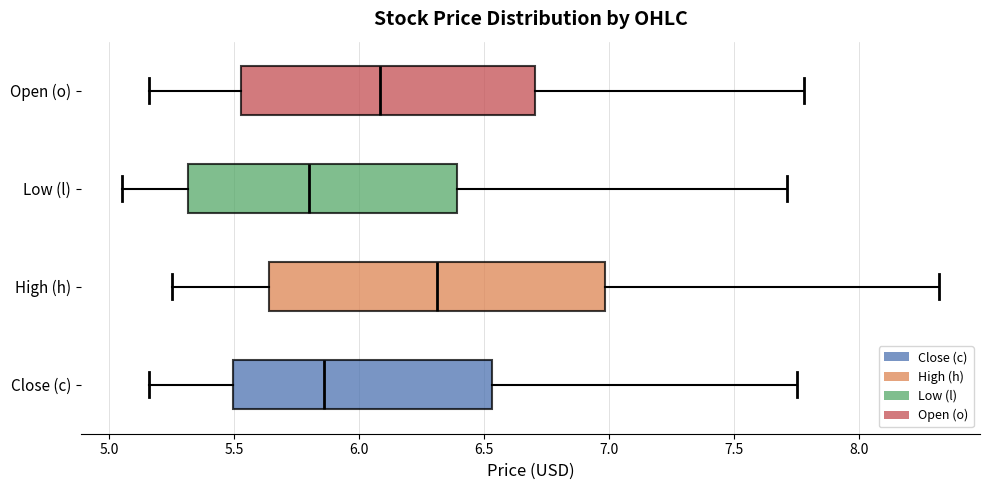

Reading bottom to top, transcribe this box plot: for each box, give where its median line is, the range the box spans, and where its two whiskers end, as read against the x-axis. The values are not printed on the chart, so give them approximately, as read against the axis.

Close (c): median 5.85, box 5.50 to 6.55, whiskers 5.15 to 7.75
High (h): median 6.30, box 5.65 to 7.00, whiskers 5.25 to 8.30
Low (l): median 5.80, box 5.30 to 6.40, whiskers 5.05 to 7.70
Open (o): median 6.10, box 5.55 to 6.70, whiskers 5.15 to 7.80